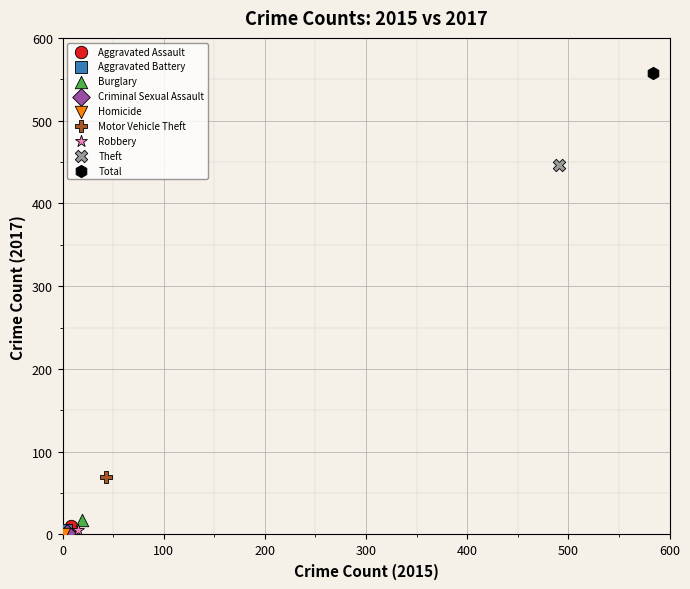

Which series contains the highest Y value?

Total